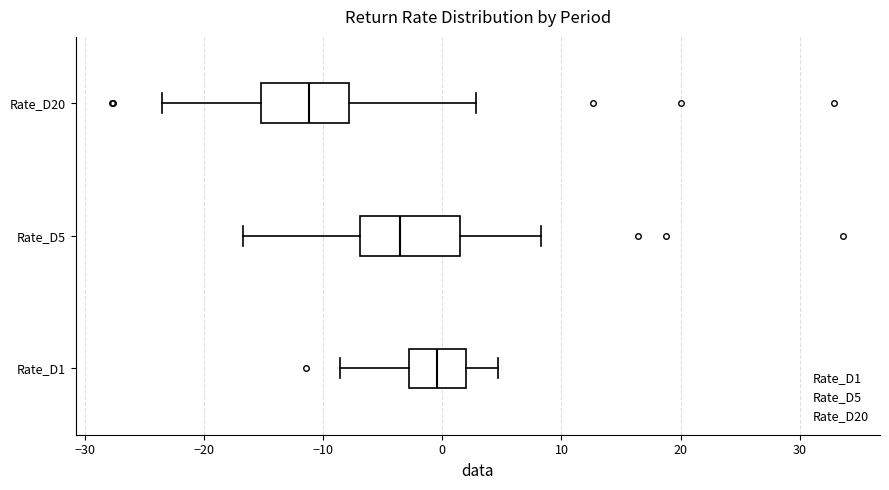

Comparing the boxes themselves (not the whiskers), which one is the widest?

Rate_D5